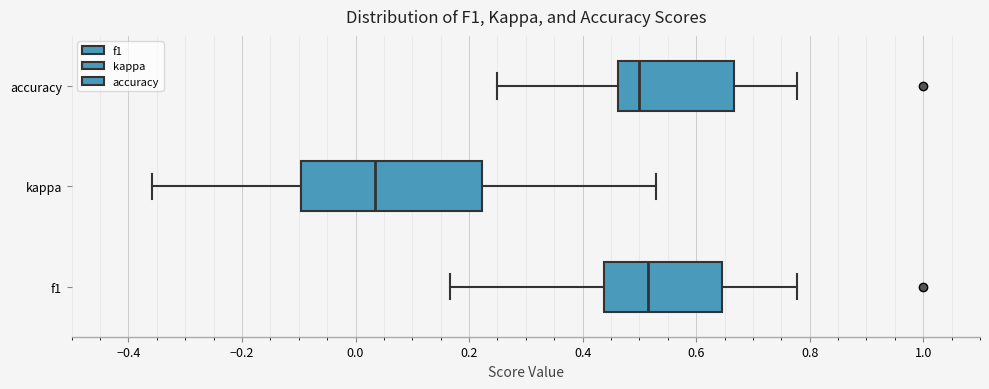

Reading bottom to top, read every box against the x-axis: the position of its median line, the range the box covers, and the ends of its whiskers. The values are not printed on the chart, so give them approximately, as read against the axis.

f1: median 0.52, box 0.44 to 0.64, whiskers 0.16 to 0.78
kappa: median 0.04, box -0.10 to 0.22, whiskers -0.36 to 0.52
accuracy: median 0.50, box 0.46 to 0.66, whiskers 0.26 to 0.78